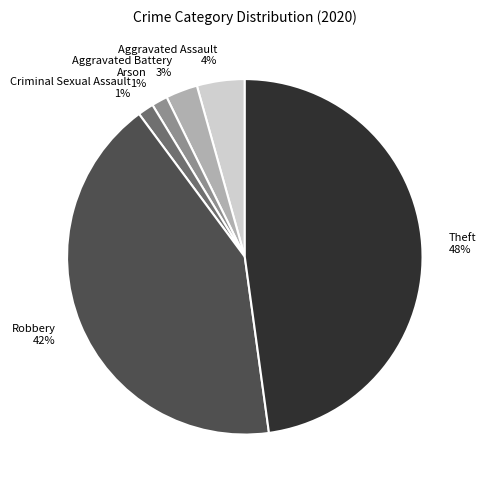

Between Arson 1% and Aggravated Battery 3%, which is larger?

Aggravated Battery 3%